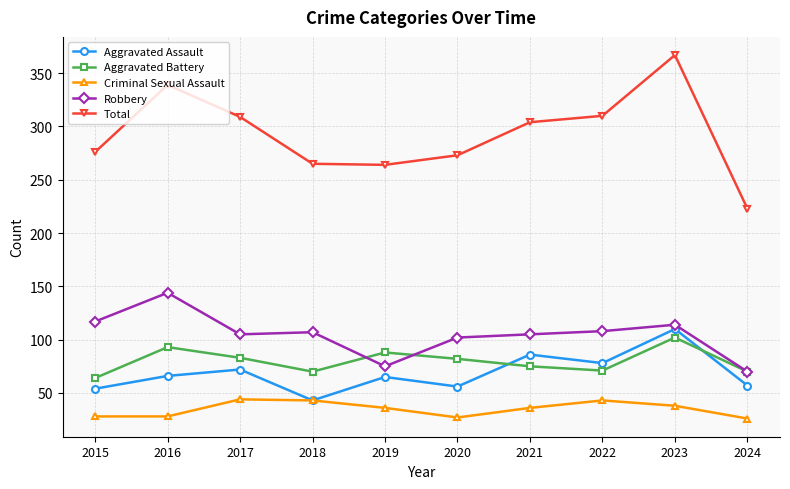

How many lines are shown in the chart?

5